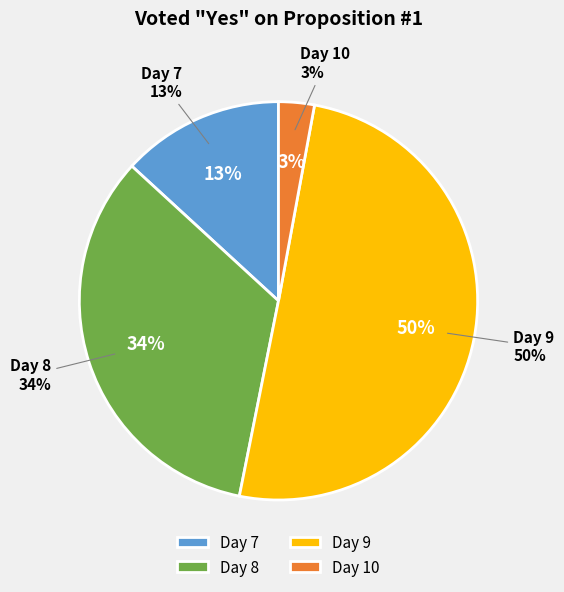

Is there any slice that represents more than half of the pie?

No